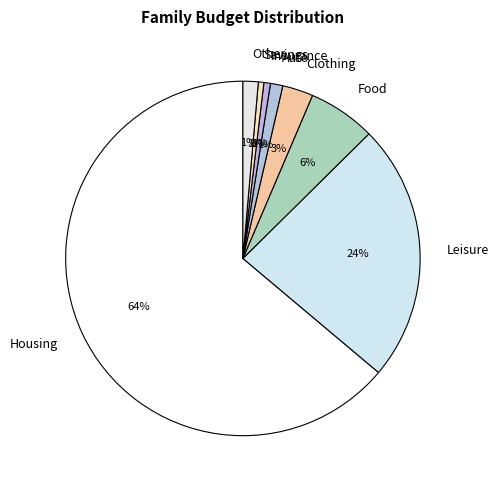

Which category has the biggest portion of the pie?

Housing